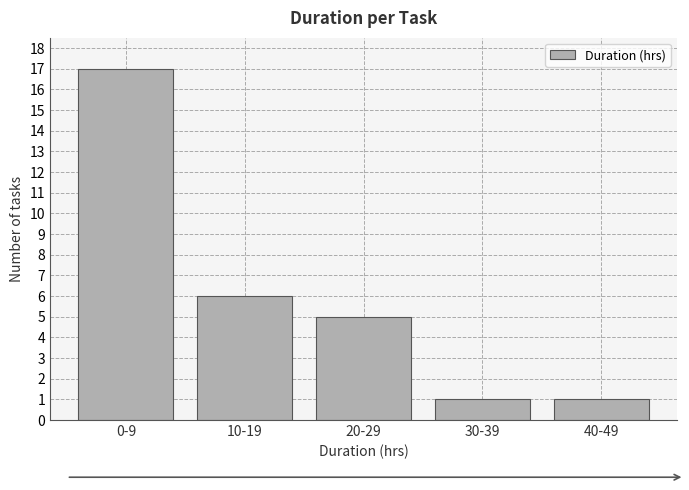

Reading left to right, transcribe all the data shown in this chart.

0-9=17	10-19=6	20-29=5	30-39=1	40-49=1